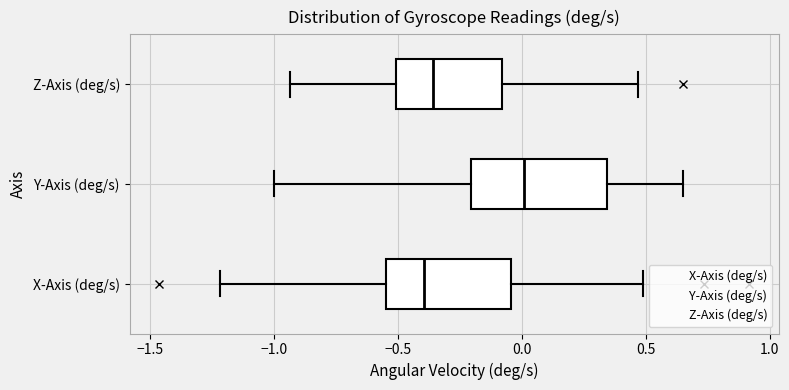

Reading bottom to top, transcribe this box plot: for each box, give where its median line is, the range the box spans, and where its two whiskers end, as read against the x-axis. The values are not printed on the chart, so give them approximately, as read against the axis.

X-Axis (deg/s): median -0.40, box -0.55 to -0.05, whiskers -1.20 to 0.50
Y-Axis (deg/s): median 0.00, box -0.20 to 0.35, whiskers -1.00 to 0.65
Z-Axis (deg/s): median -0.35, box -0.50 to -0.10, whiskers -0.95 to 0.45